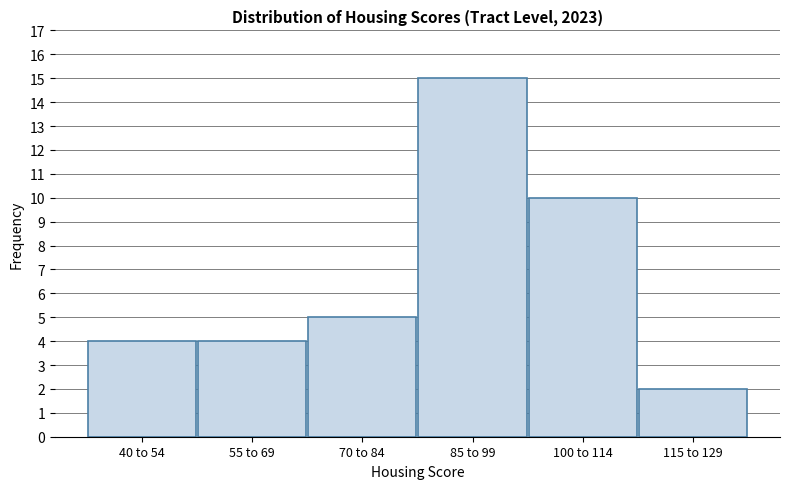

Reading left to right, list all the values displayed in this chart.

4	4	5	15	10	2